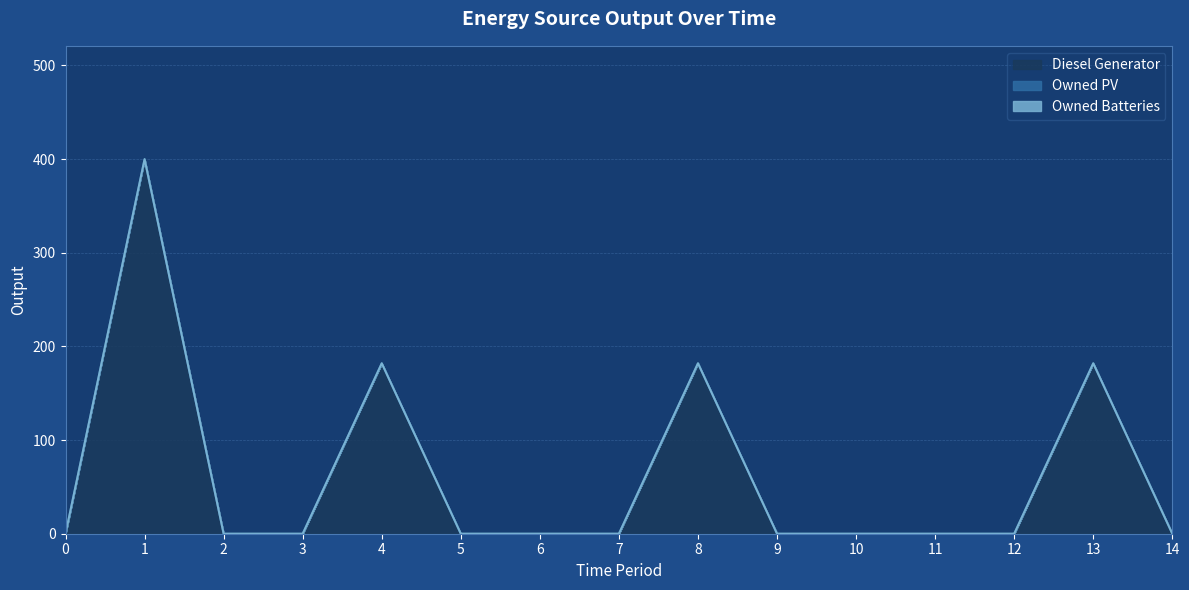

What are all the series names shown in the legend?

Diesel Generator, Owned PV, Owned Batteries